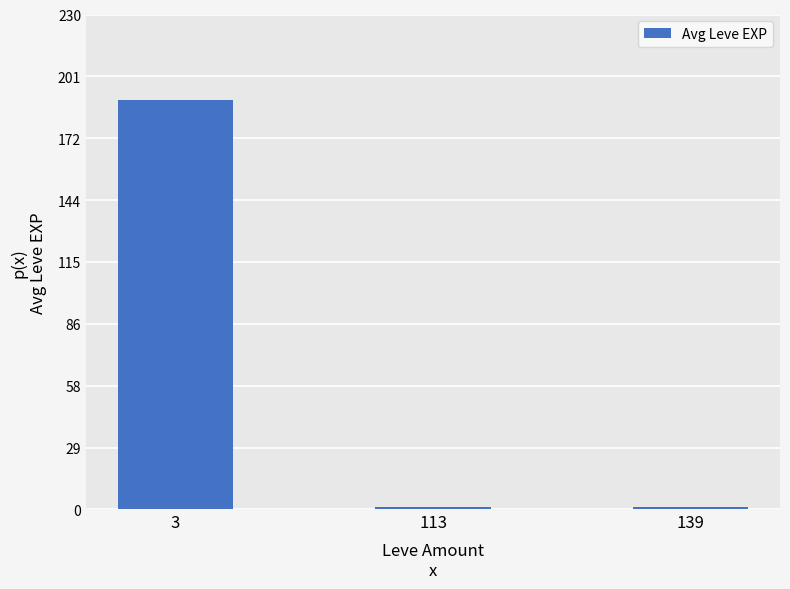

Reading left to right, list all the values displayed in this chart.

190.3	1.0	1.0